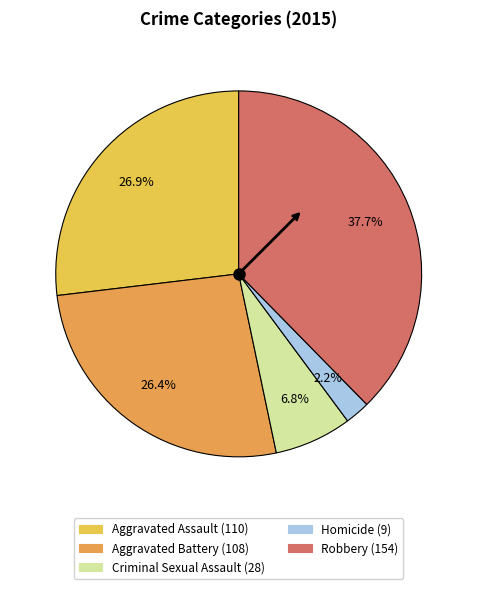

Count the number of slices in the pie.

5